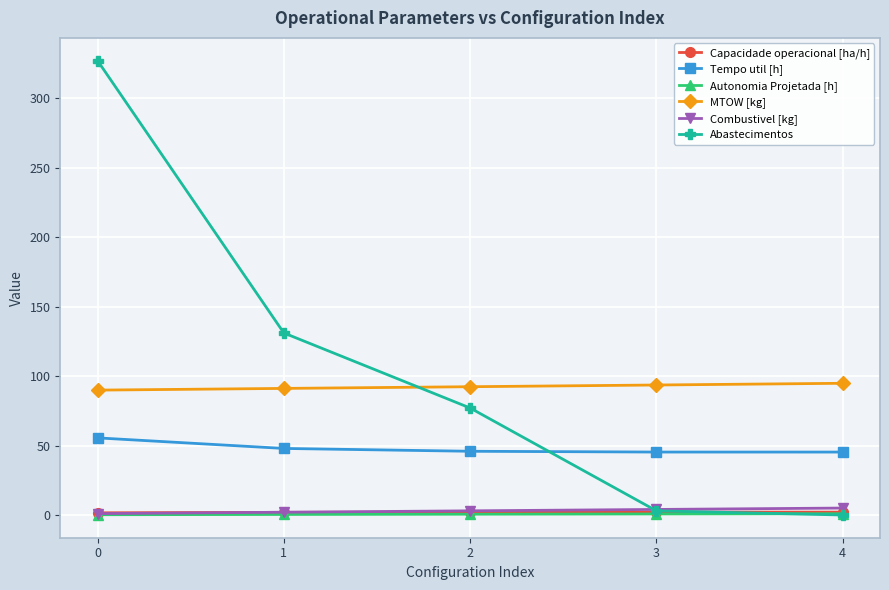

True or false: Tempo util [h] has more than 1 points higher than both neighbors.

False